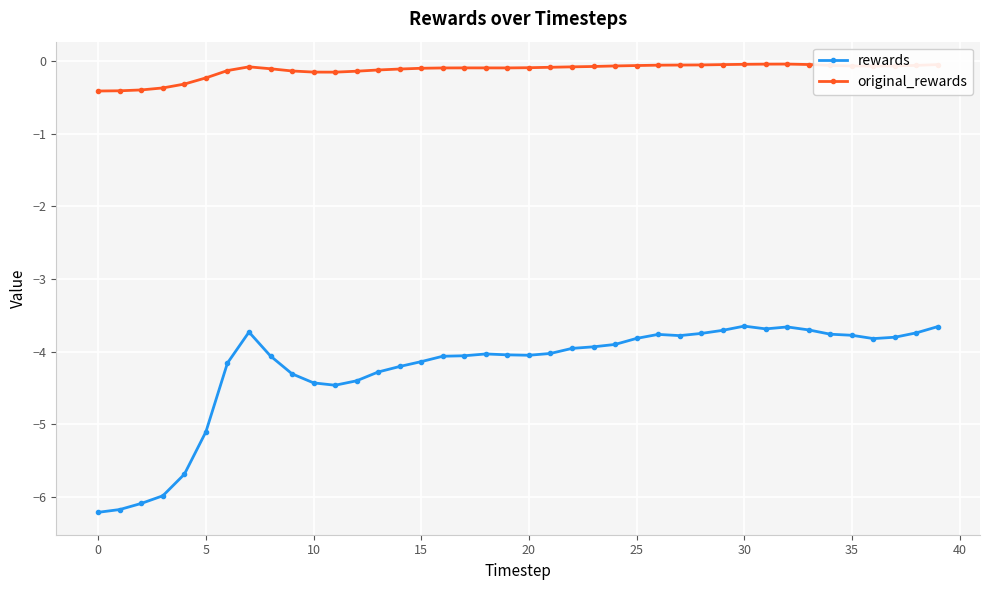

Which series has the largest range (max minus min)?

rewards